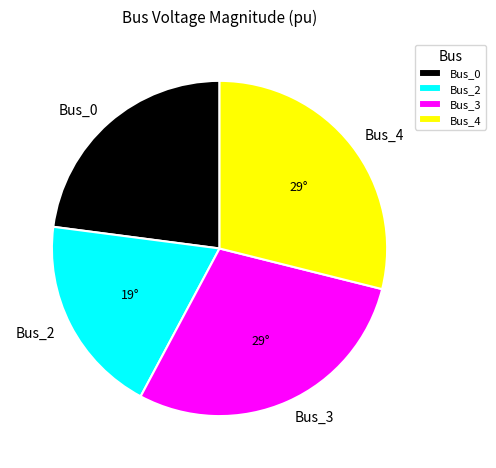

Combined, do Bus_3 and Bus_2 account for over 50%?

No